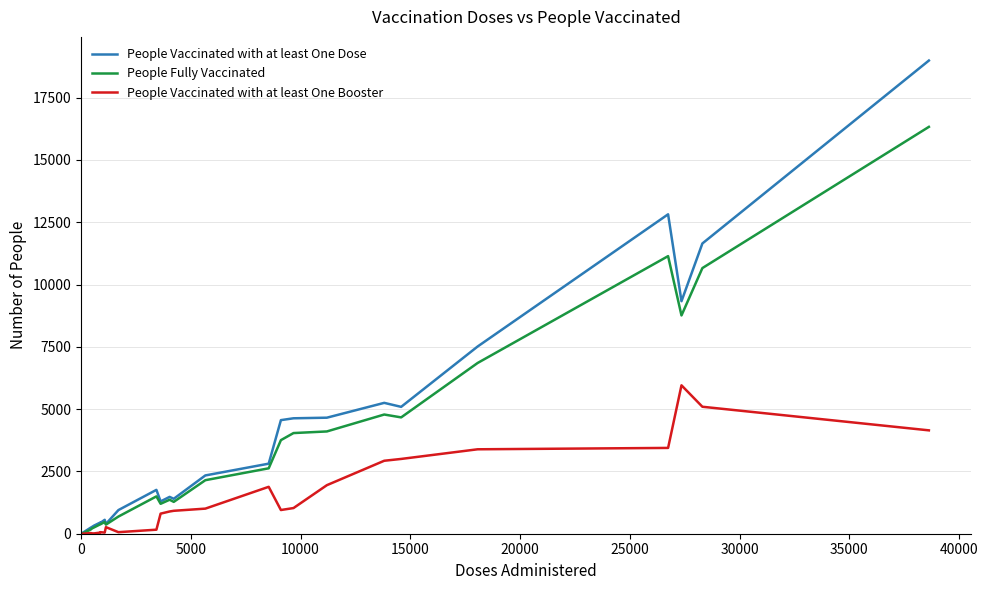

What is the difference between the maximum and minimum values in the People Vaccinated with at least One Dose series?

18984